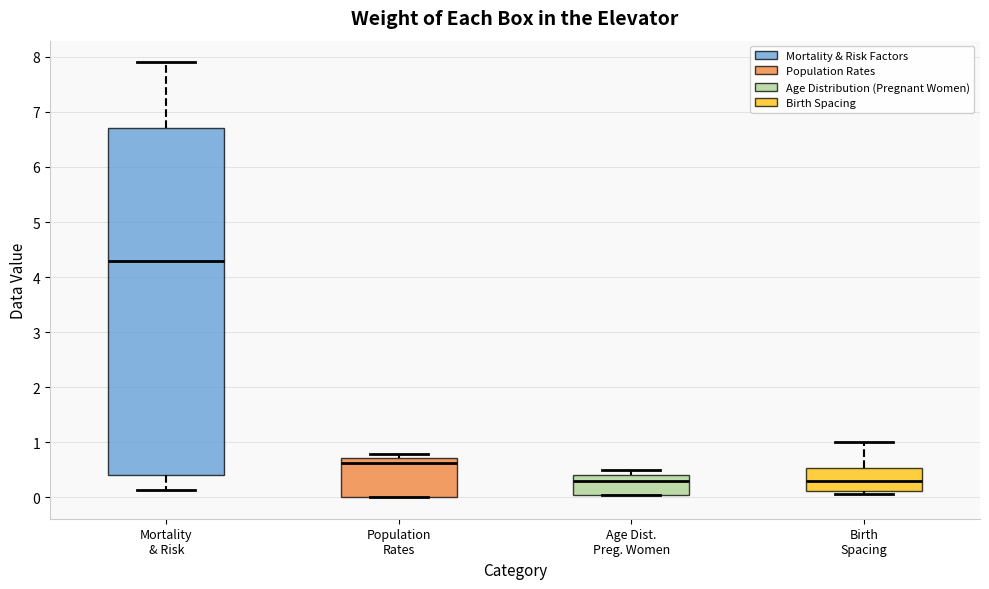

Where does the median line of the box for Age Dist. Preg. Women sit on the y-axis? The values are not printed on the chart, so give them approximately, as read against the axis.

0.3